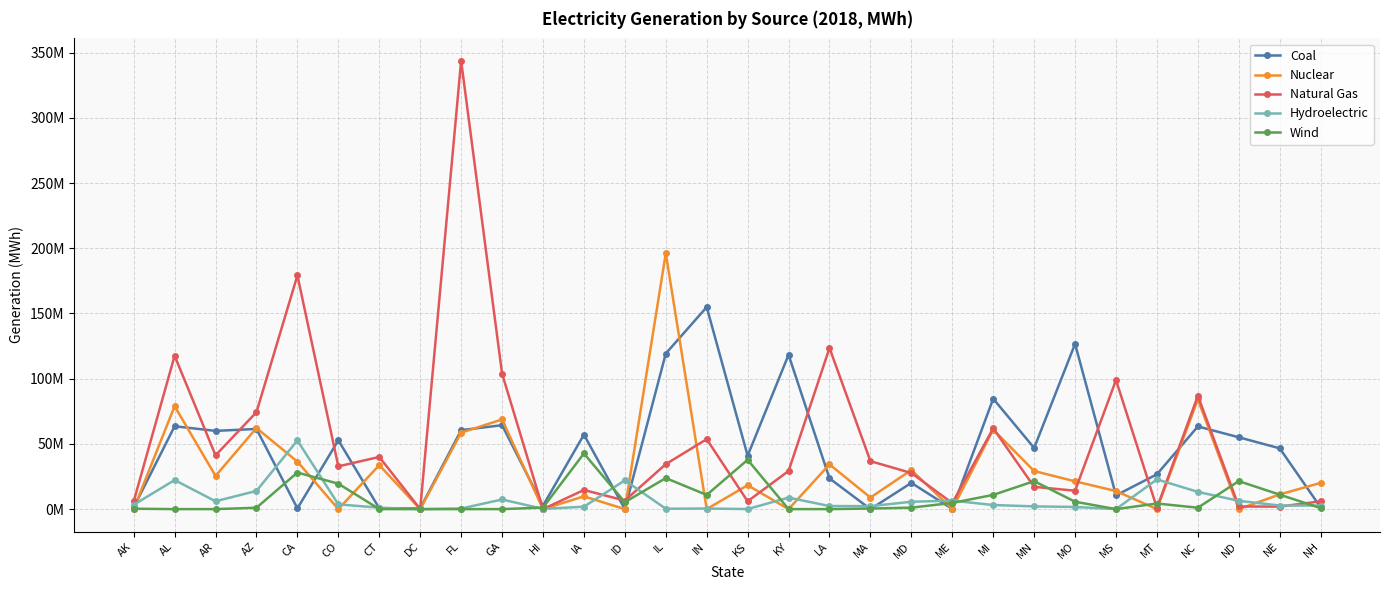

True or false: Wind and Coal cross at least once.

True